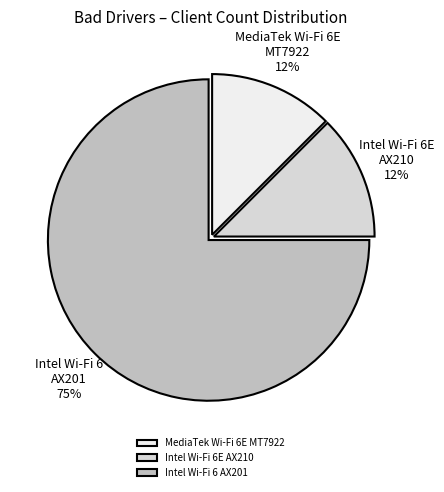

To the nearest percent, what is the average slice percentage?

33%